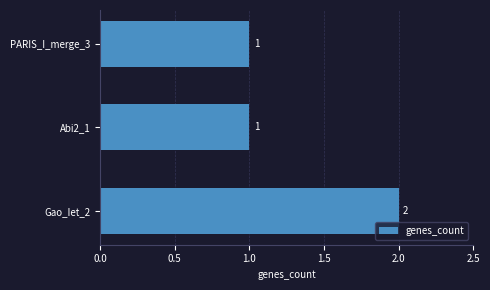

Is it true that the value at Gao_Iet_2 is 2?

True